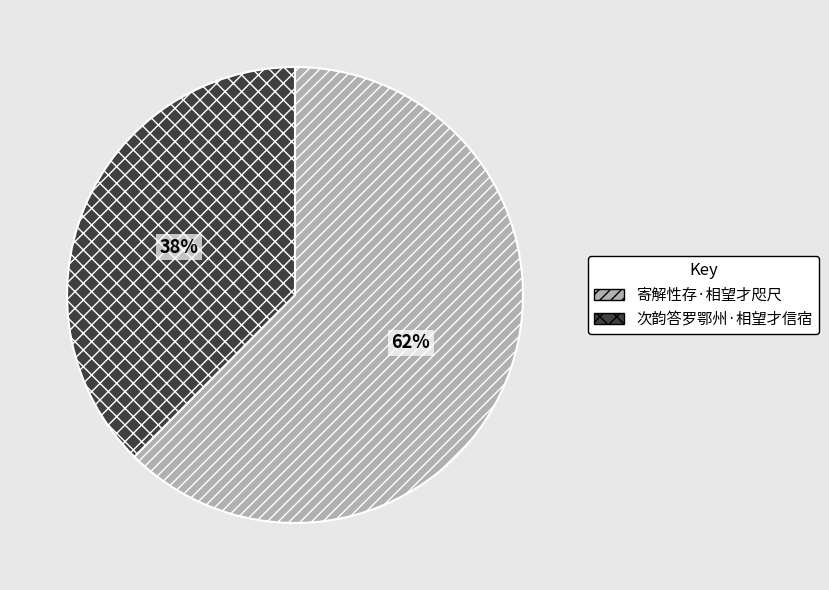

Which slice is the largest?

寄解性存·相望才咫尺